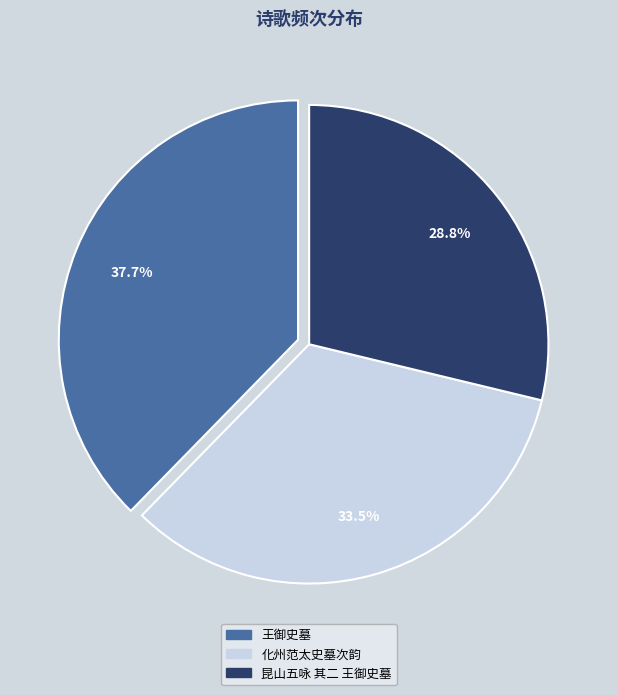

How many slices are in this pie chart?

3